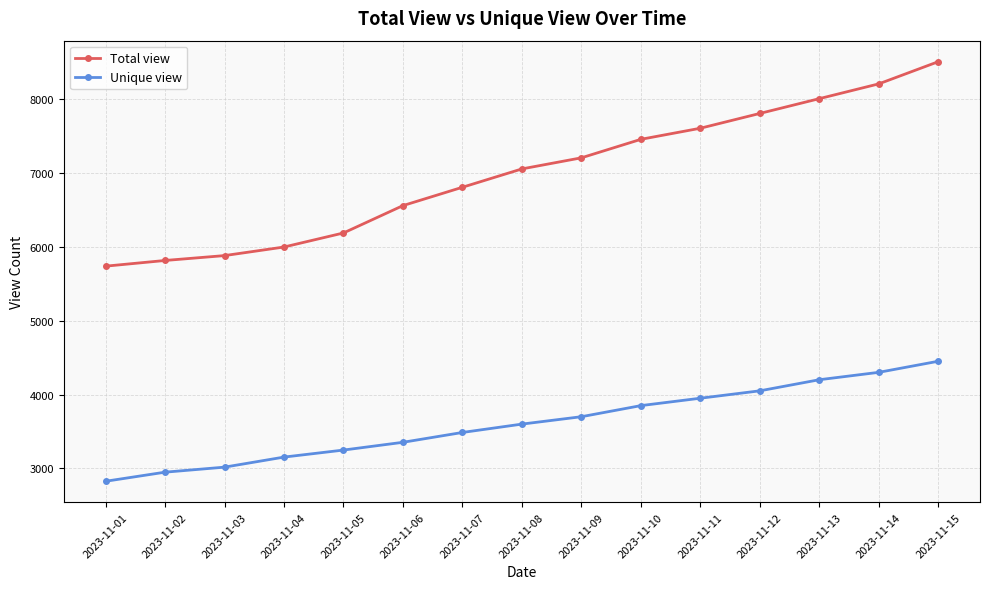

What is the sum of all Total view values?

104759